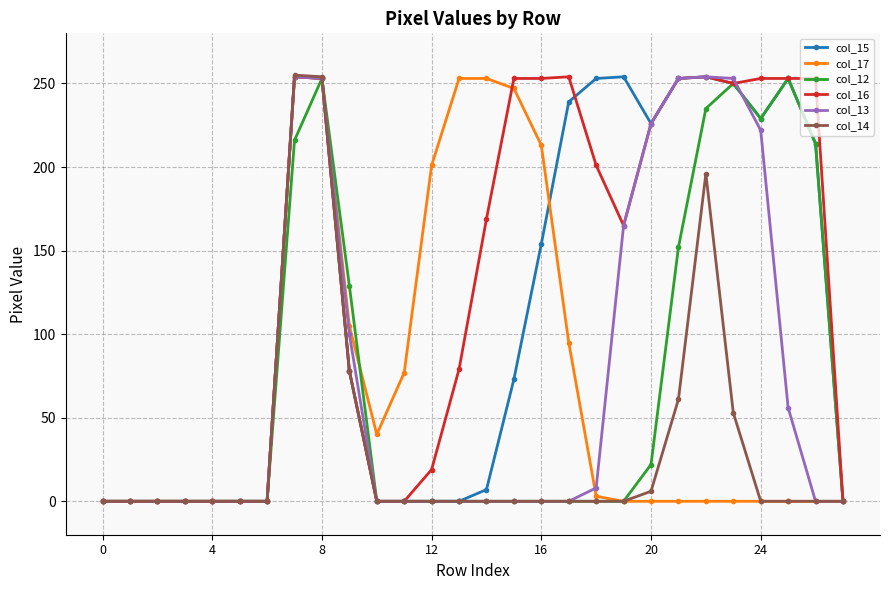

Which series has the largest total across all categories?

col_16